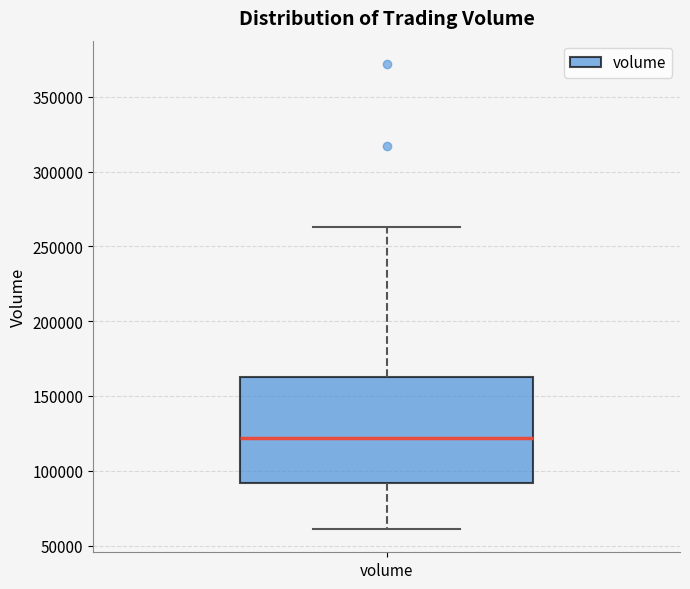

Read this box plot against the y-axis: the position of the median line, the range covered by the box, and the ends of both whiskers. The values are not printed on the chart, so give them approximately, as read against the axis.

median 120000, box 90000 to 165000, whiskers 60000 to 265000